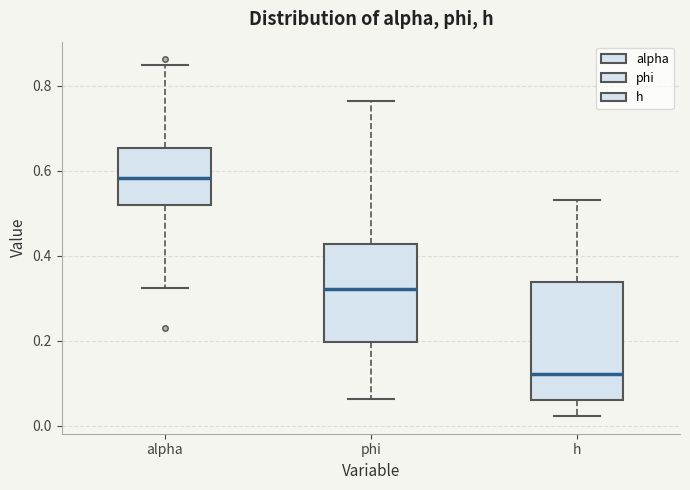

Reading left to right, read every box against the y-axis: the position of its median line, the range the box covers, and the ends of its whiskers. The values are not printed on the chart, so give them approximately, as read against the axis.

alpha: median 0.58, box 0.52 to 0.66, whiskers 0.32 to 0.86
phi: median 0.32, box 0.20 to 0.42, whiskers 0.06 to 0.76
h: median 0.12, box 0.06 to 0.34, whiskers 0.02 to 0.54